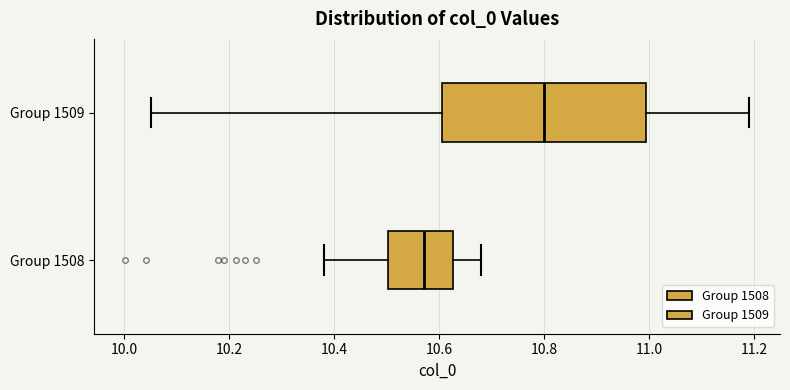

Reading bottom to top, read every box against the x-axis: the position of its median line, the range the box covers, and the ends of its whiskers. The values are not printed on the chart, so give them approximately, as read against the axis.

Group 1508: median 10.58, box 10.50 to 10.62, whiskers 10.38 to 10.68
Group 1509: median 10.80, box 10.60 to 11.00, whiskers 10.06 to 11.20